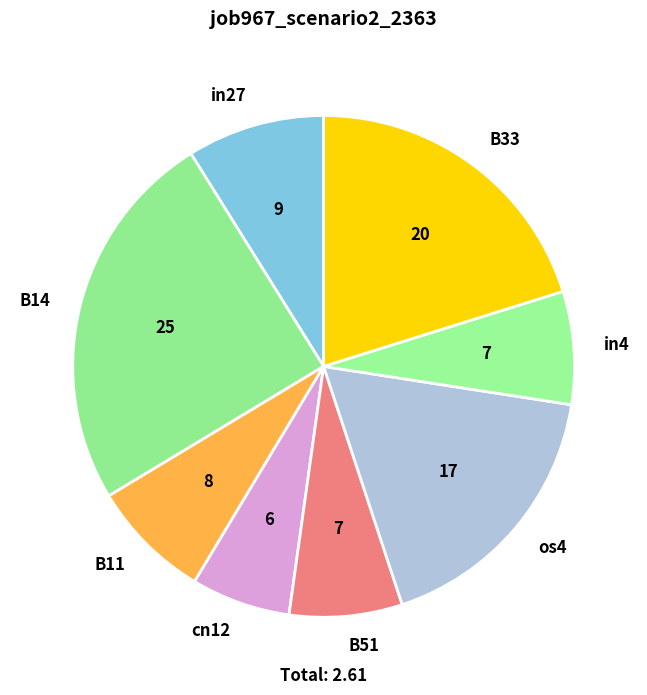

Do os4 and B33 together represent more than half of the pie?

No